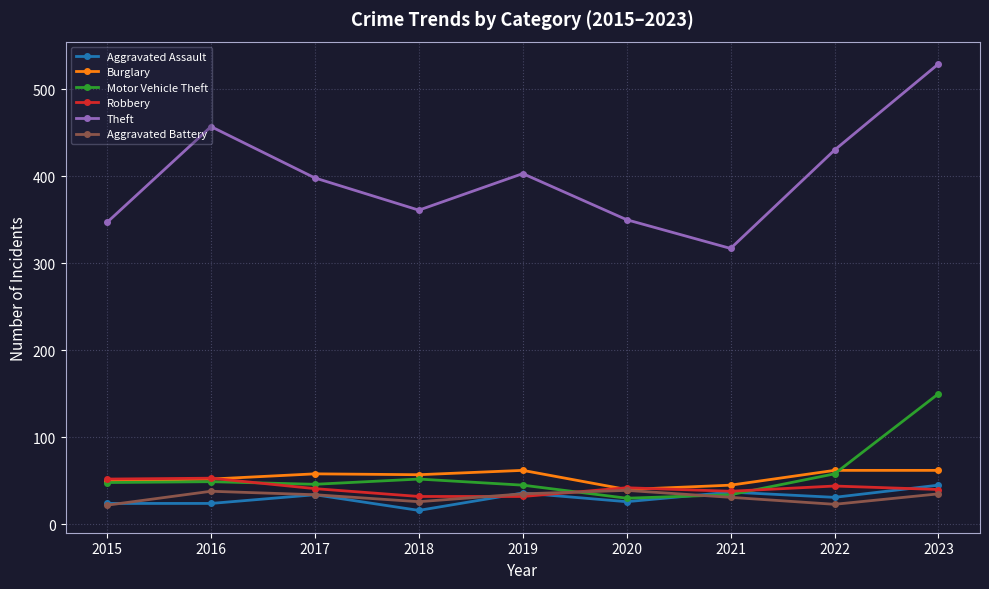

The value of Motor Vehicle Theft at 2018 is 52. True or false?

True